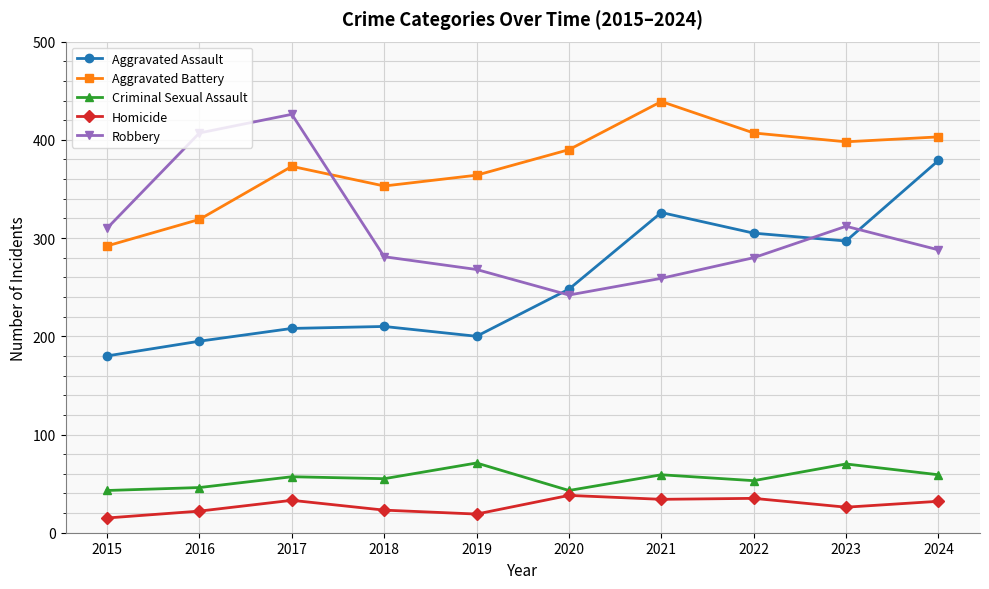

What is the total value across all series at 2018?

922